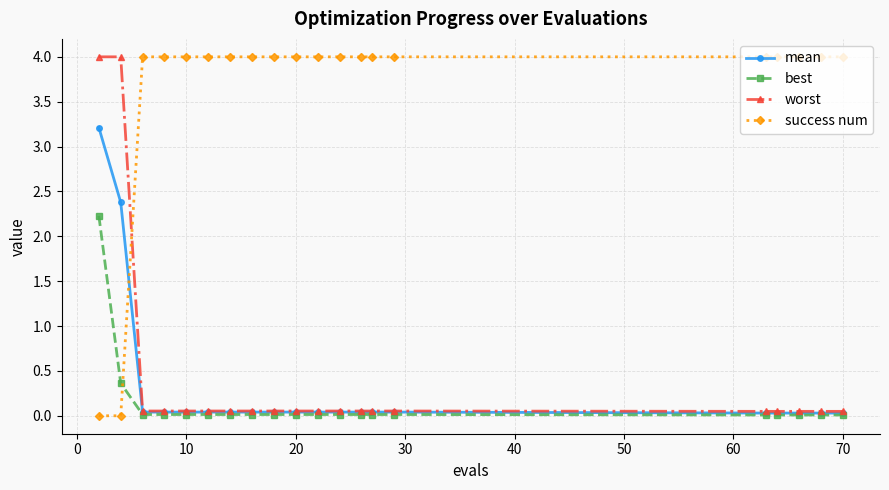

True or false: best and success num intersect in this chart.

True